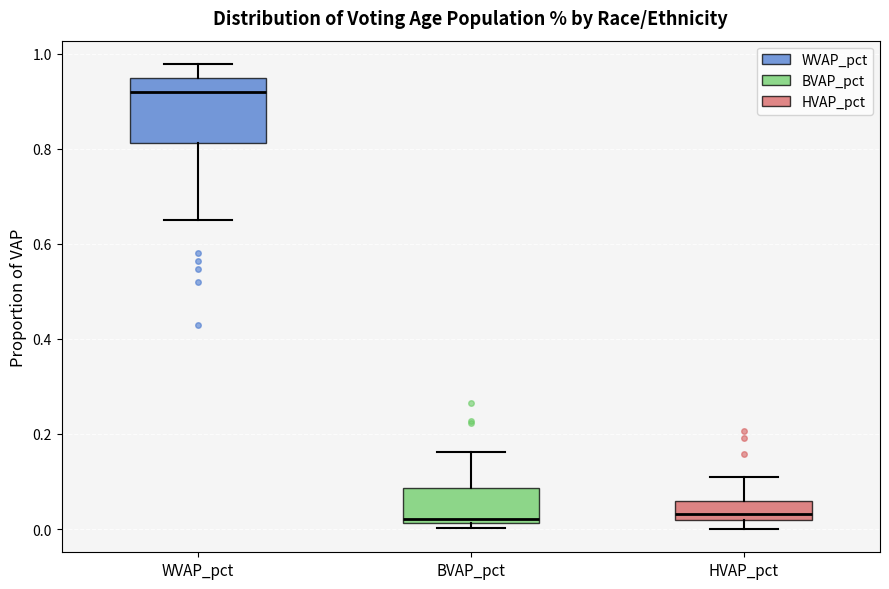

Which box is the tallest, from its lower edge to its upper edge?

WVAP_pct